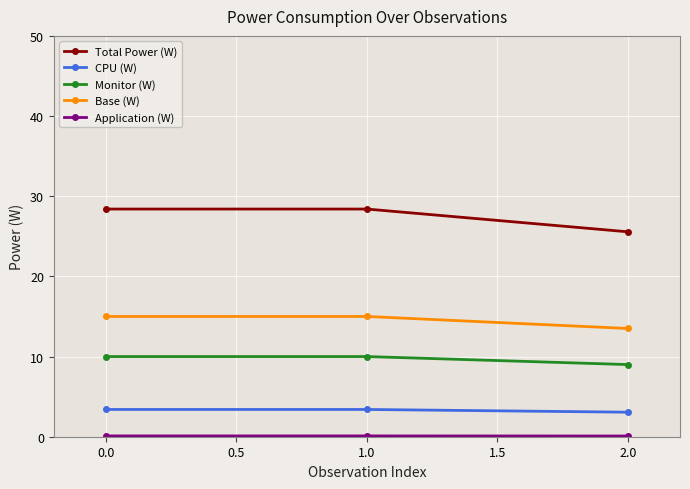

What is the value of the Base (W) point at the 1st from the left?

15.0